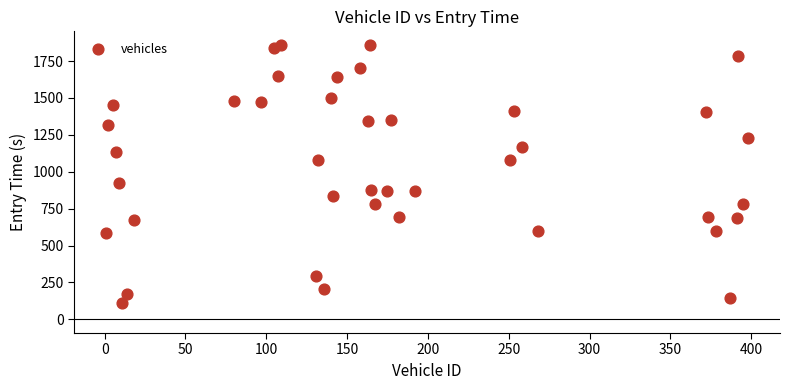

What Y value in the scatter plot is closest to 985?

924.2